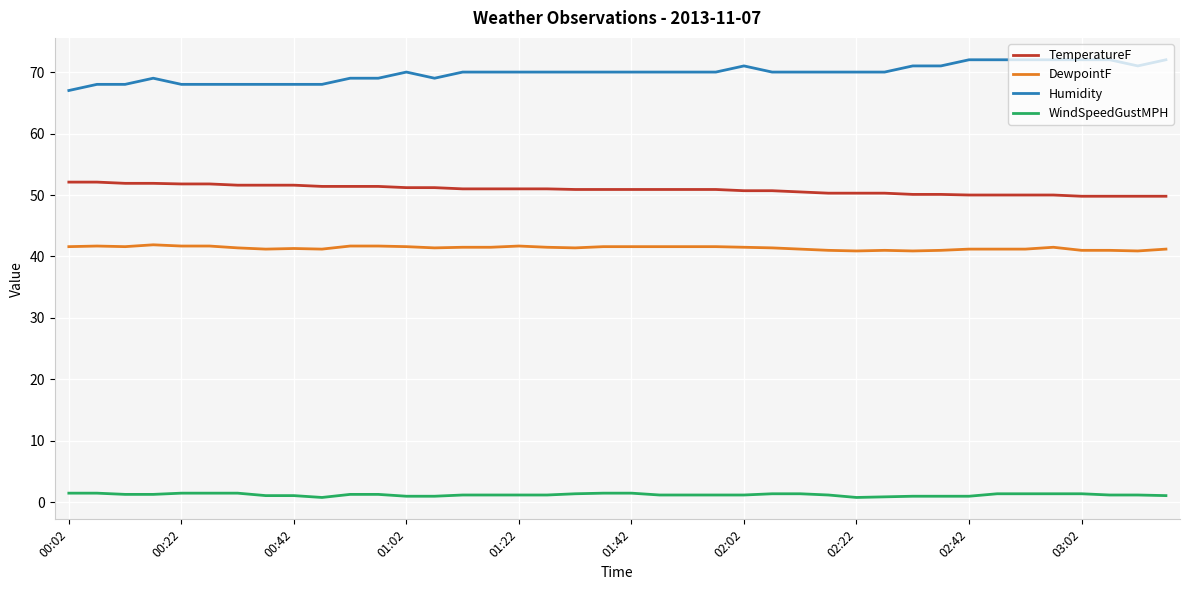

How many categories are shown in the chart?

40